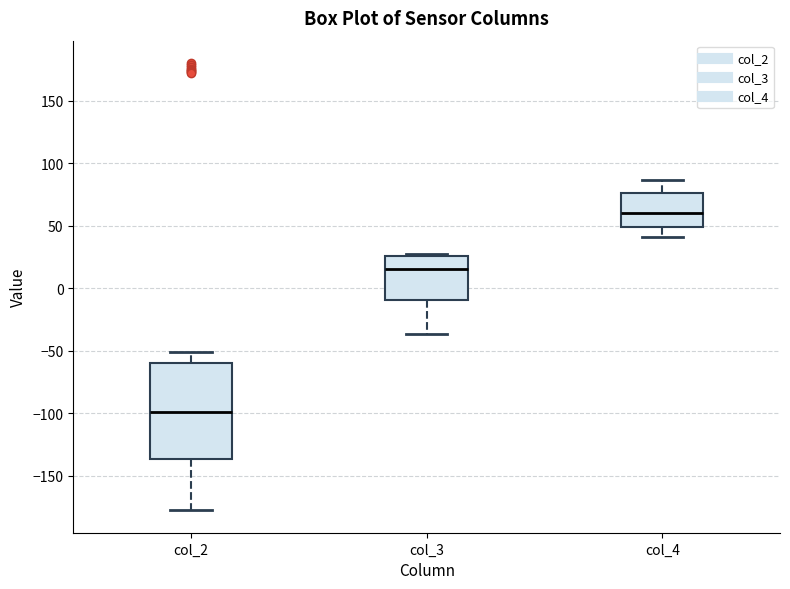

Which box is the tallest, from its lower edge to its upper edge?

col_2